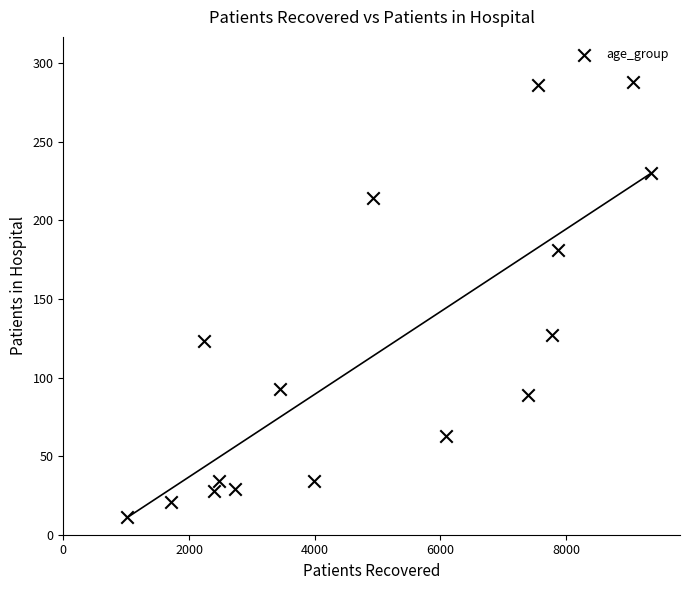

What is the range of X values (max minus min)?

8333